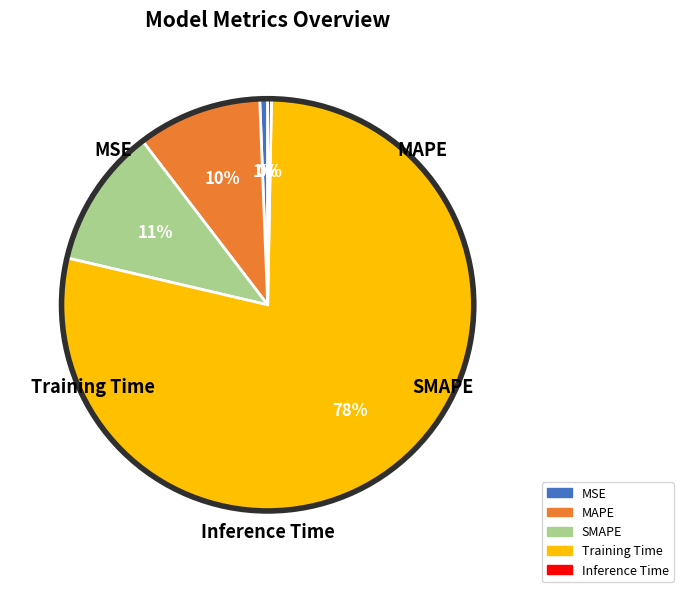

Which slice is the largest?

Training Time